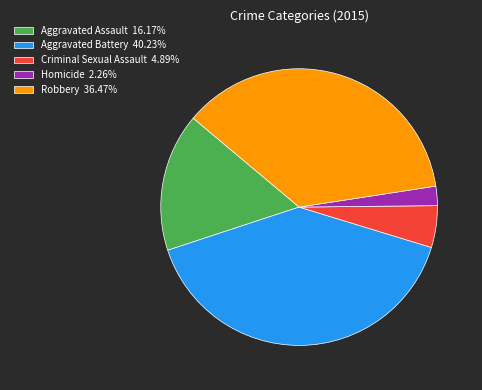

Is Aggravated Battery the majority of the pie?

No